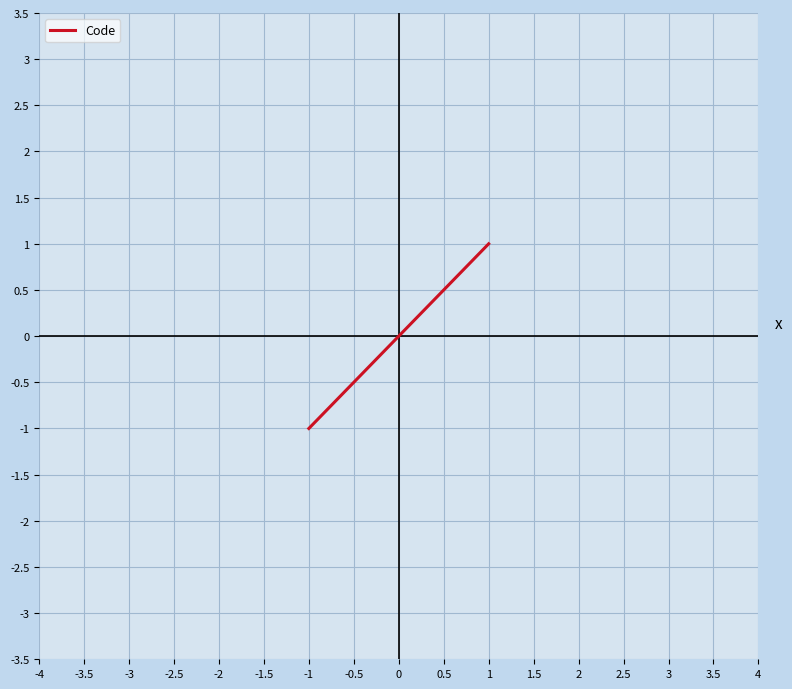

What is the minimum value shown in the chart?

-1.0